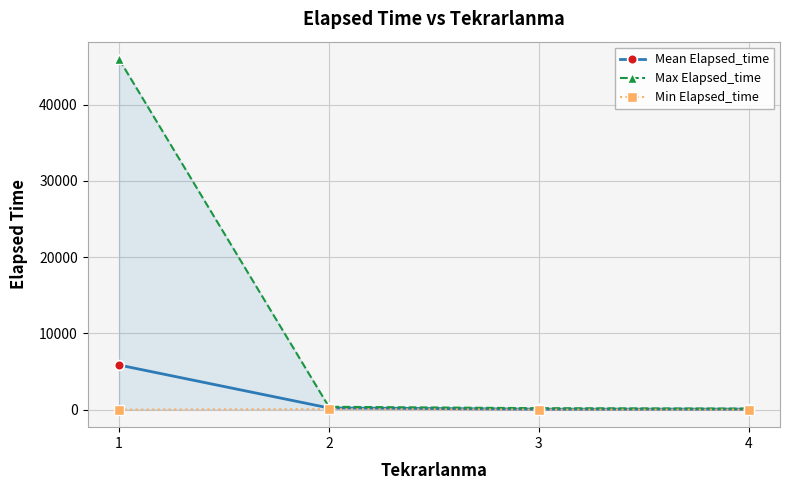

What is the lowest value of the Mean Elapsed_time series?

63.0